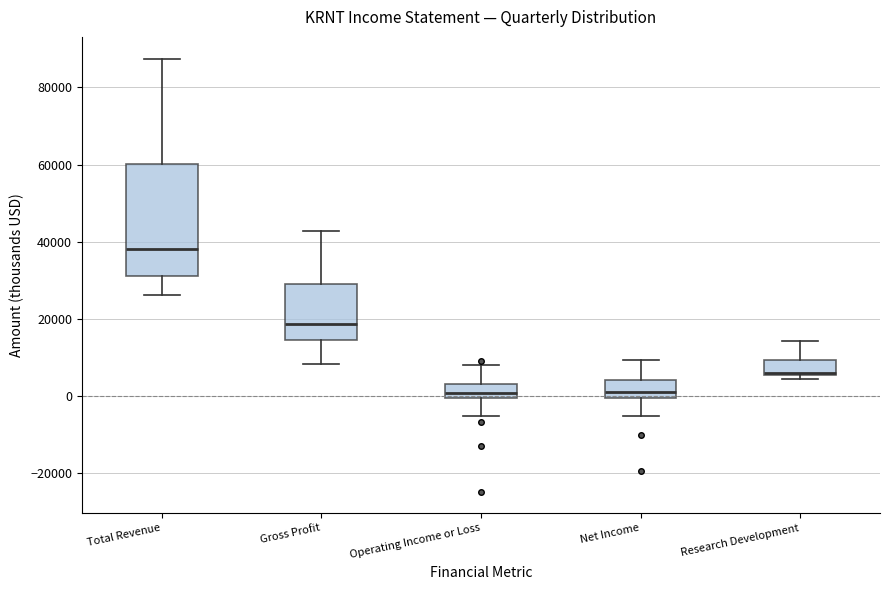

Which box is the tallest, from its lower edge to its upper edge?

Total Revenue